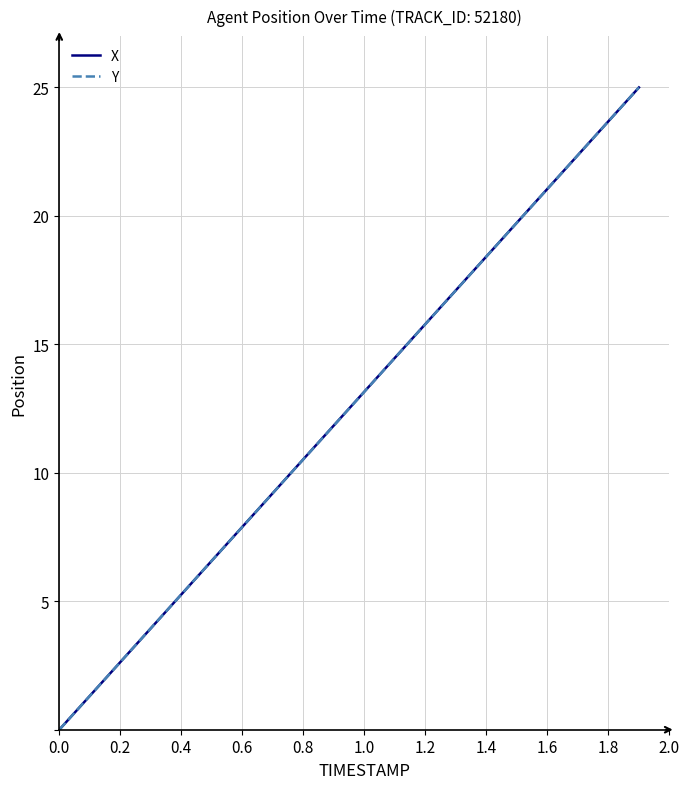

What is the highest value of the X series?

25.0